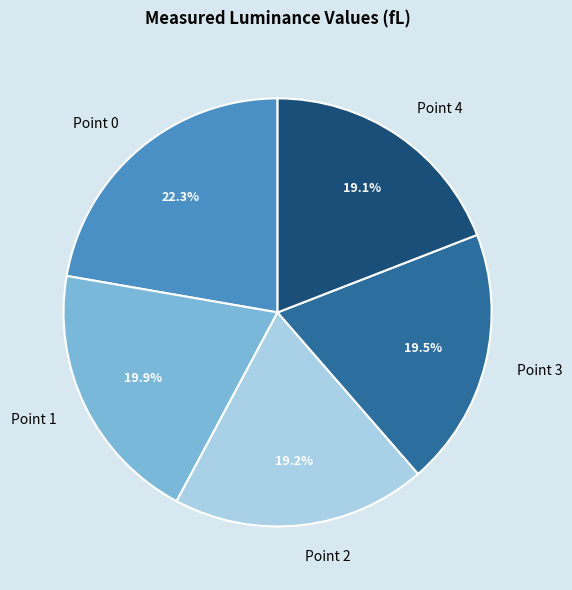

Which has a higher value, Point 4 or Point 1?

Point 1